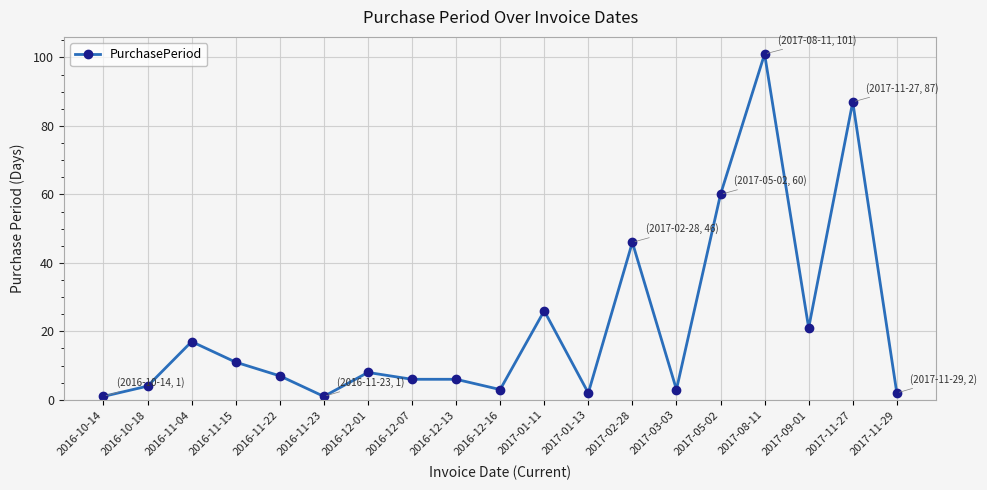

At which category does the chart reach its peak across all series?

2017-08-11